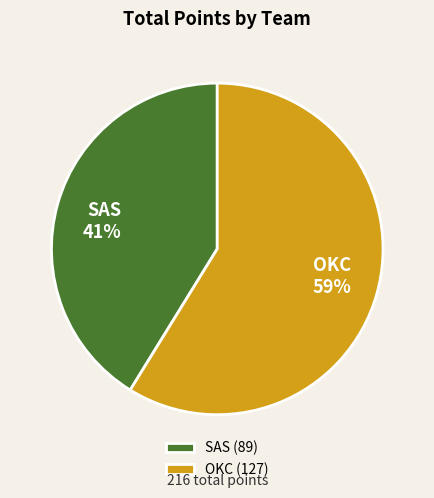

Is there a majority slice in this chart?

Yes